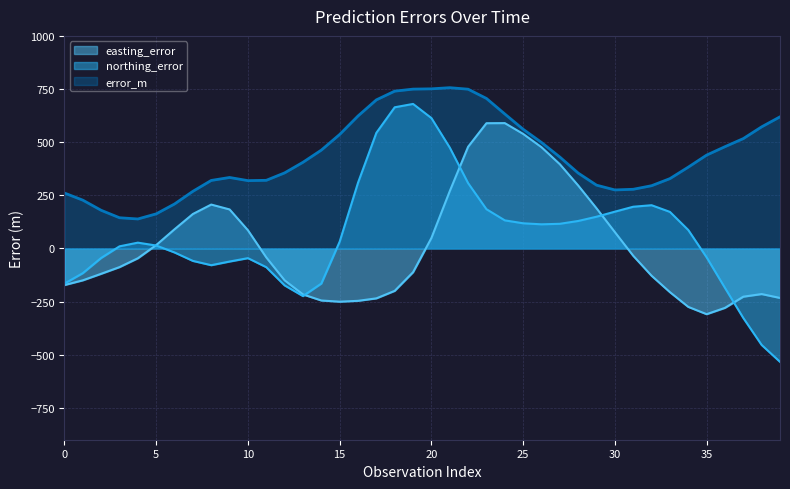

In error_m, how many points are higher than both neighbors (excluding endpoints)?

2